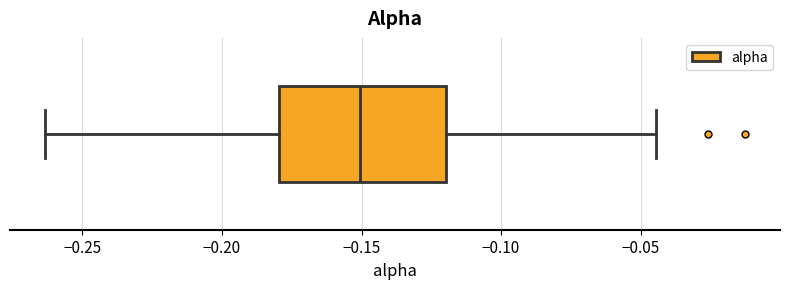

Where does the right whisker of the box end on the x-axis? The values are not printed on the chart, so give them approximately, as read against the axis.

-0.045